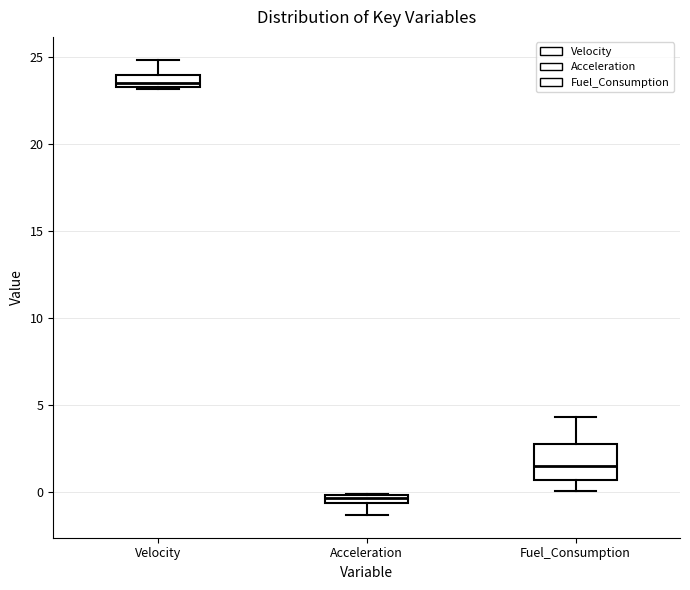

Comparing the boxes themselves (not the whiskers), which one is the tallest?

Fuel_Consumption